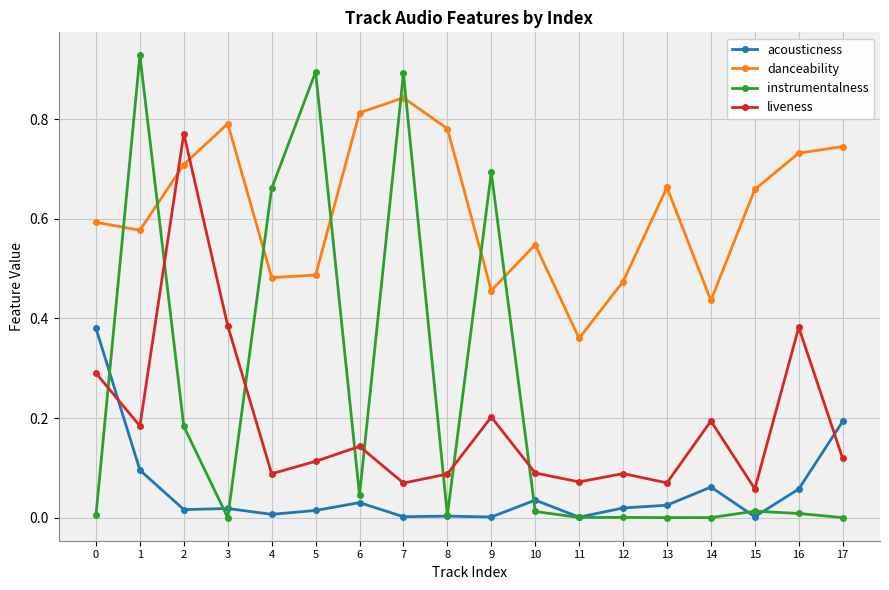

True or false: acousticness and danceability cross at least once.

False